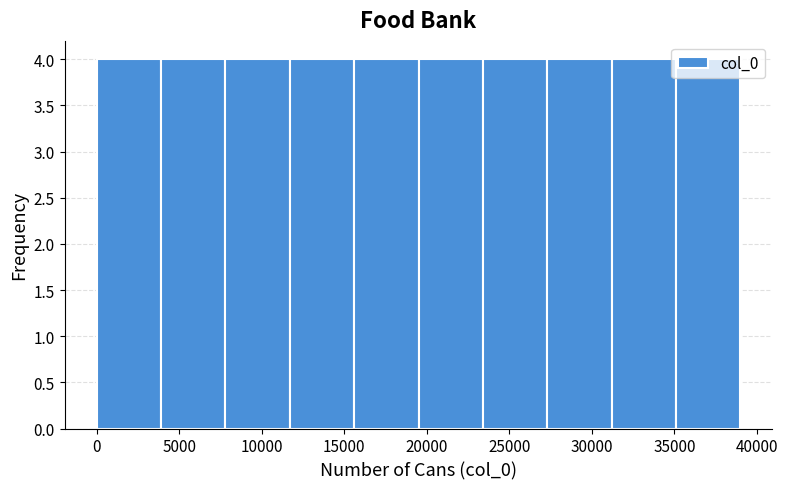

What is the height of the bar covering 15500 to 19500 on the x-axis? Neither the bar edges nor the heights are printed on the chart, so give them approximately, as read against the axes.

4